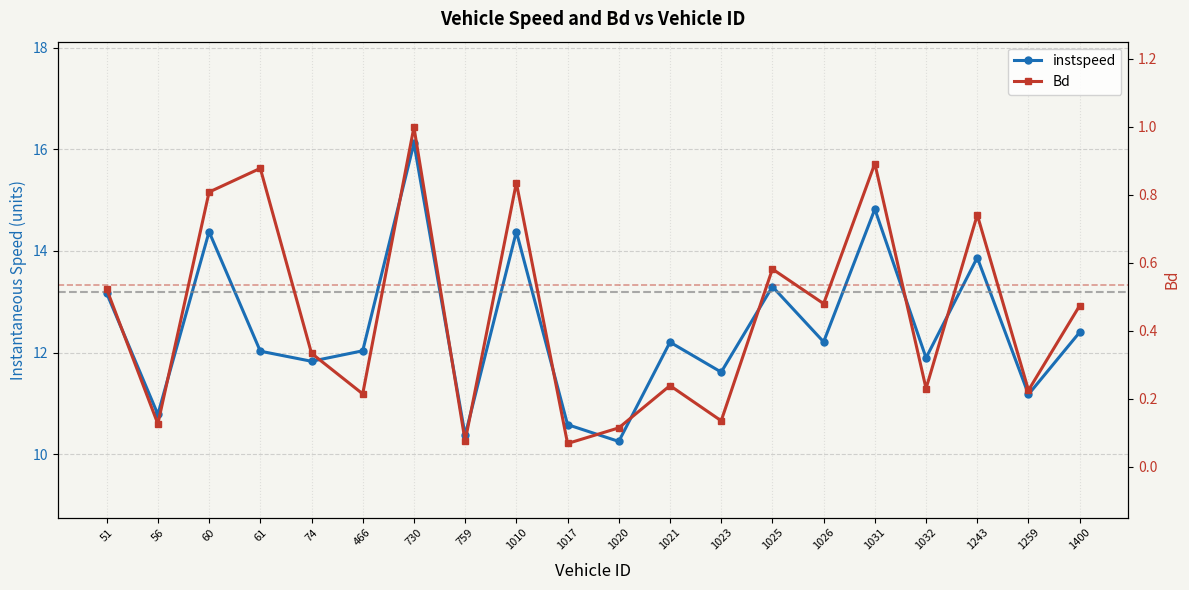

Is it true that Bd equals 1.3 at 1243?

False